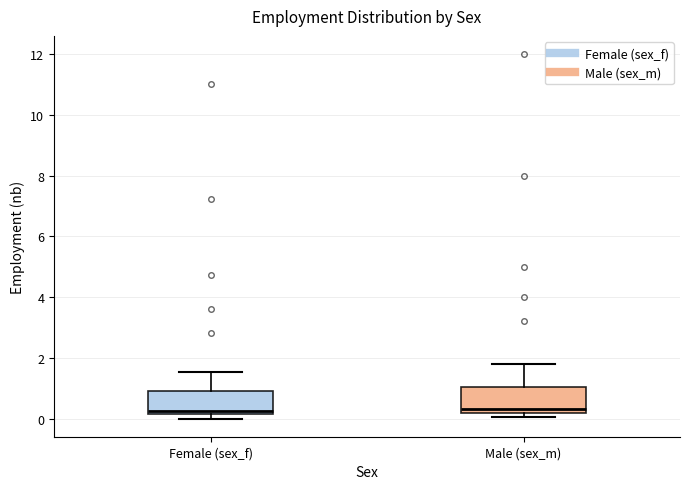

Where does the upper whisker of the box for Male (sex_m) end on the y-axis? The values are not printed on the chart, so give them approximately, as read against the axis.

1.8